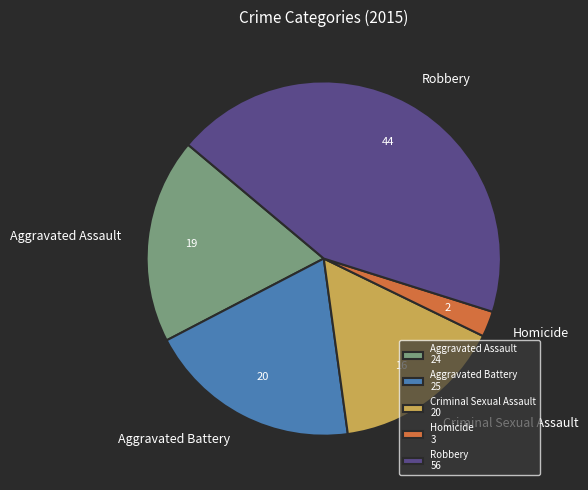

Approximately how many times larger is the value at Criminal Sexual Assault compared to Homicide?

6.7